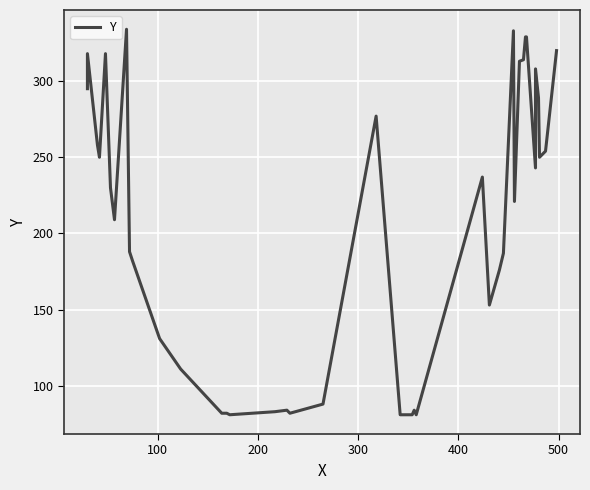

Reading left to right, list all the values displayed in this chart.

295	318	258	250	318	230	209	334	188	182	131	111	82	82	81	83	84	82	88	277	81	81	84	81	237	153	176	187	333	221	313	314	329	329	243	308	289	250	254	320